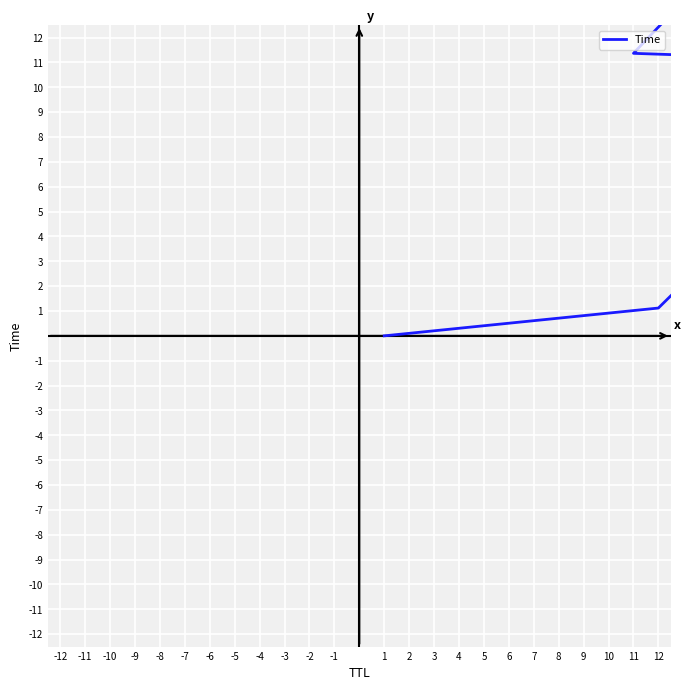

What is the difference between the maximum and minimum values?

30.0